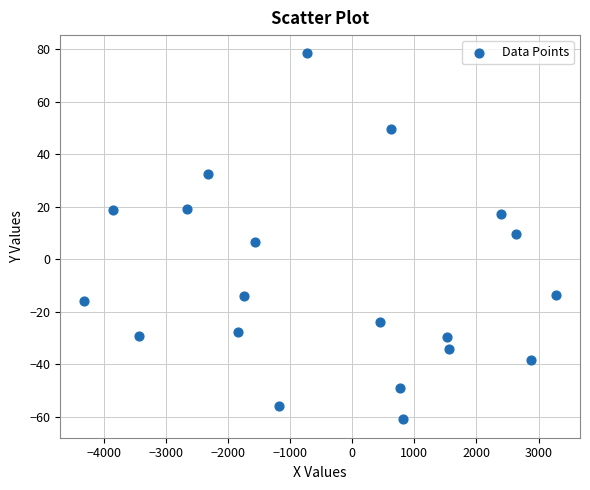

What is the range of Y values (max minus min)?

139.4